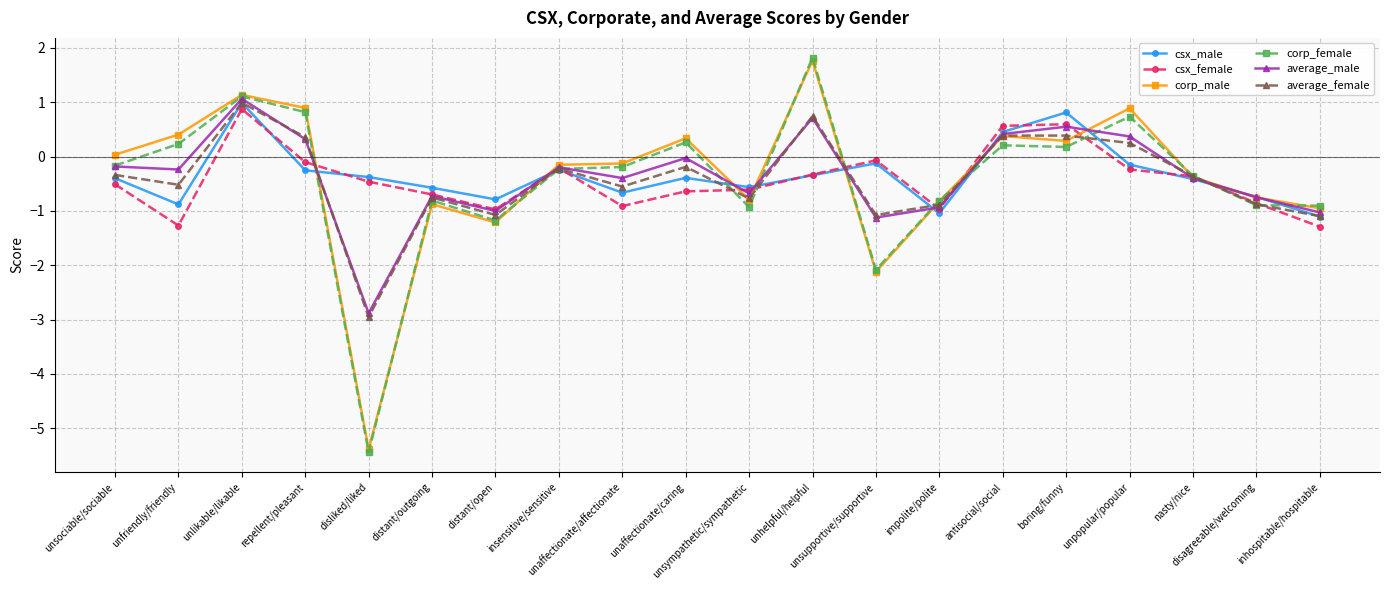

What is the sum of the csx_female values at distant/open and repellent/pleasant?

-1.1